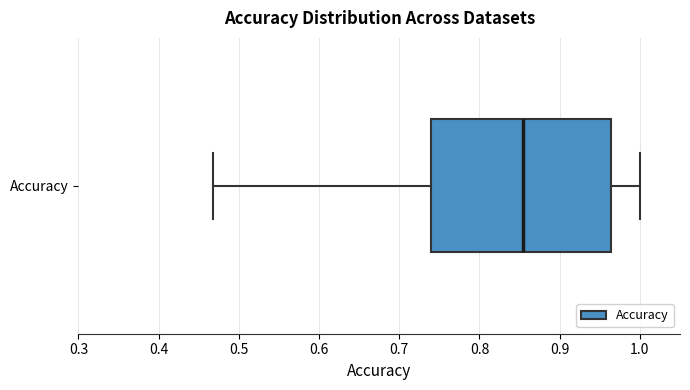

Where is the right edge of the box for Accuracy on the x-axis? The values are not printed on the chart, so give them approximately, as read against the axis.

0.96